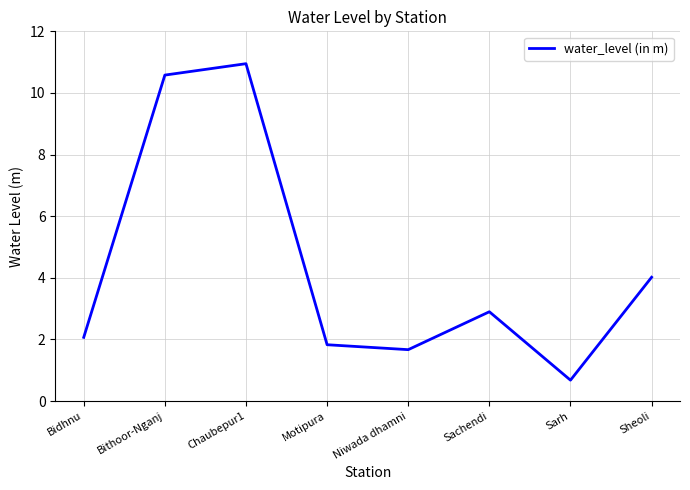

The value at Sachendi is 2.9. True or false?

True